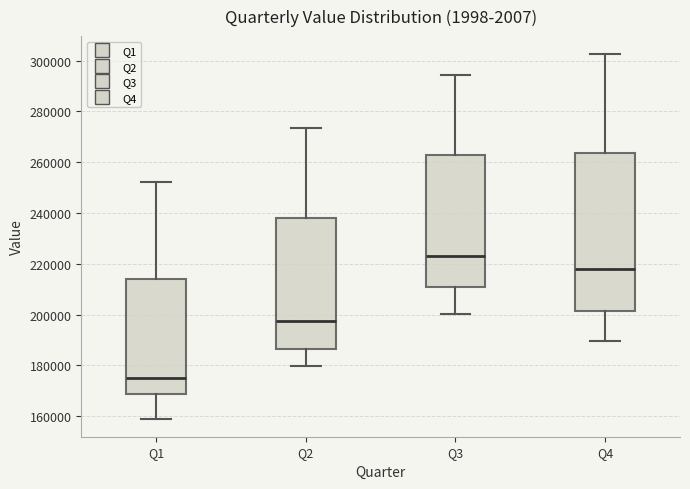

Which box has the highest median line?

Q3